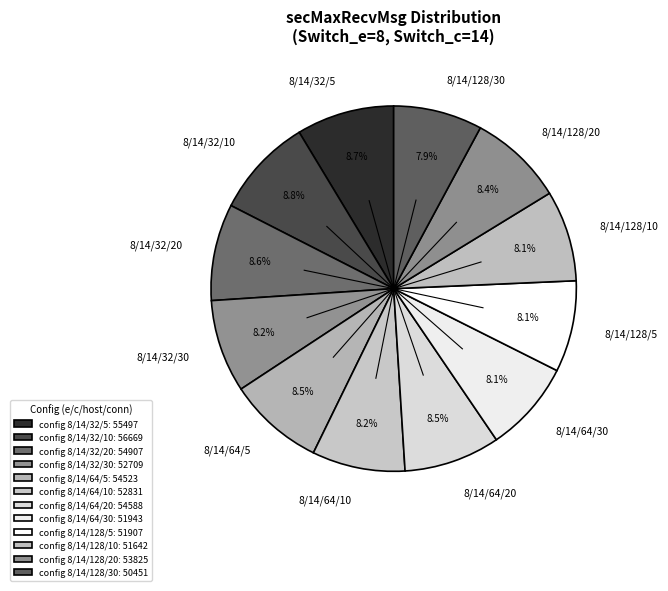

Count the number of slices in the pie.

12